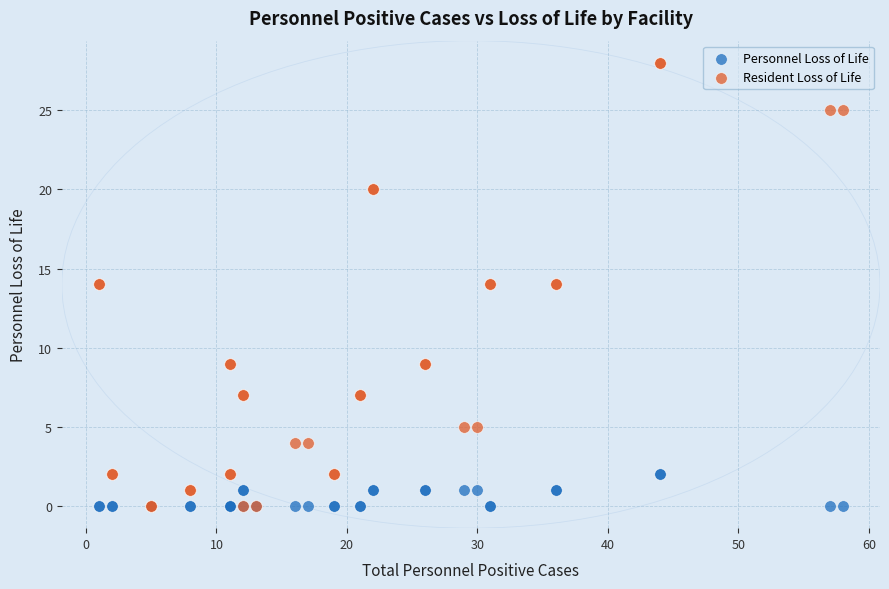

What are all the series names shown in the legend?

Personnel Loss of Life, Resident Loss of Life